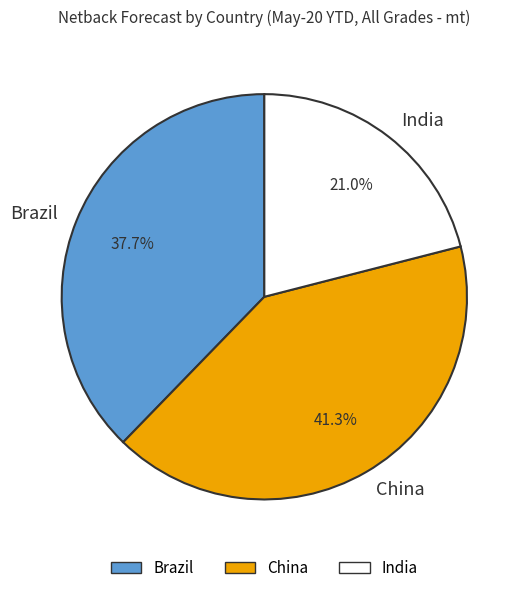

How many segments does this pie chart have?

3